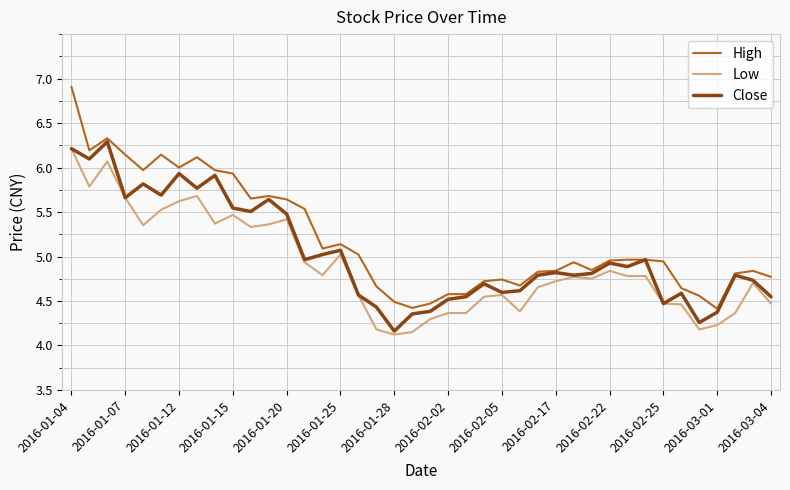

What is the minimum value shown in the chart?

4.1